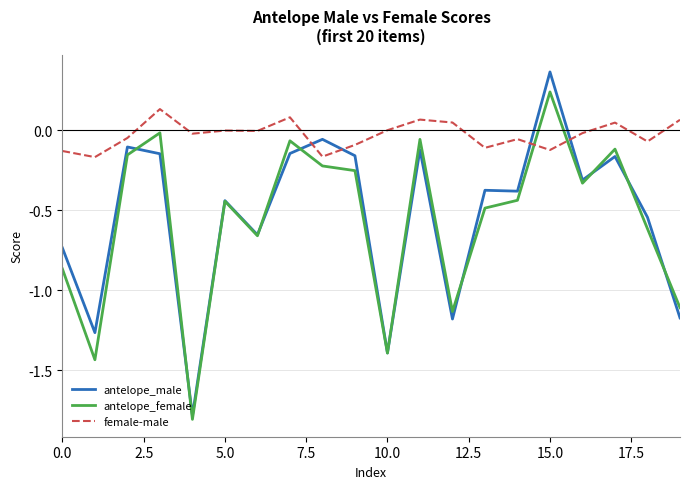

What is the minimum value shown in the chart?

-1.8